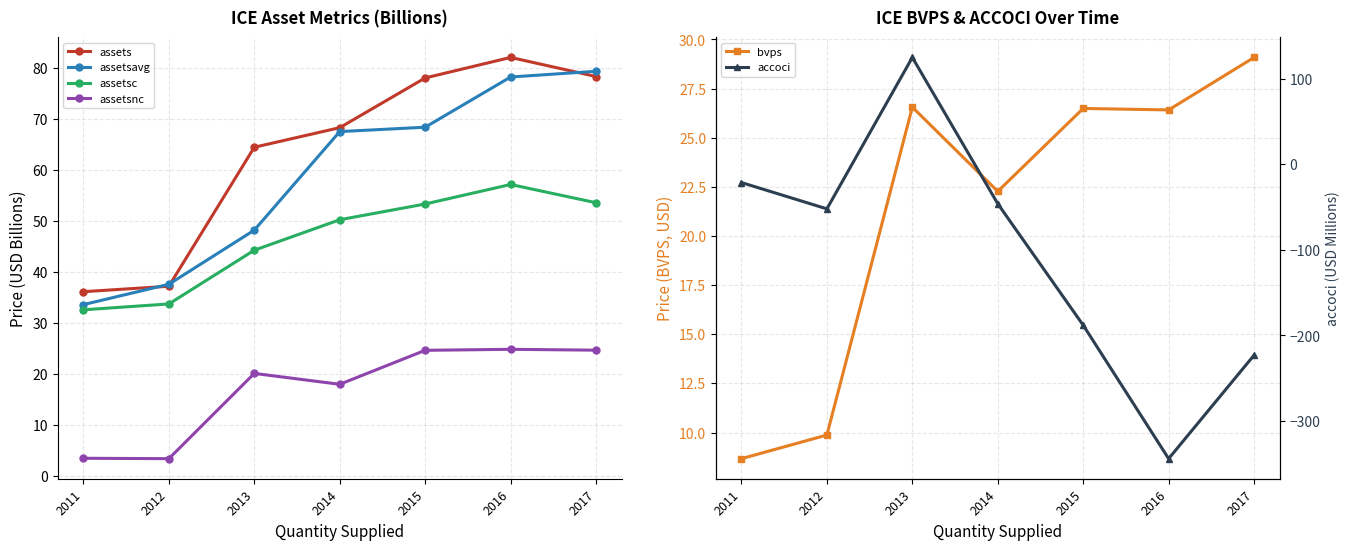

Is it true that accoci equals -52.0 at 2012?

True